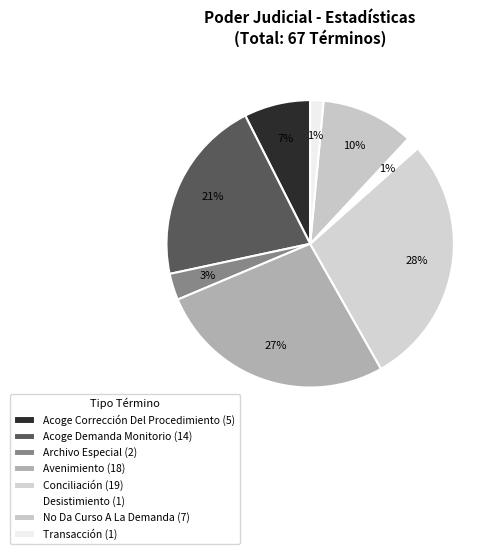

Count the number of slices in the pie.

8